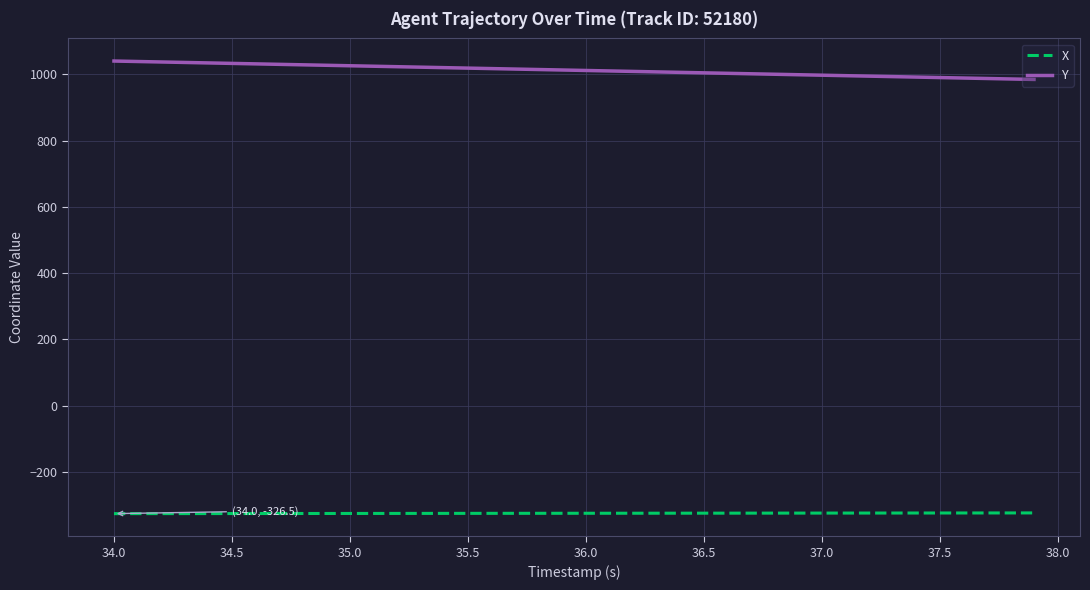

True or false: X and Y cross at least once.

False